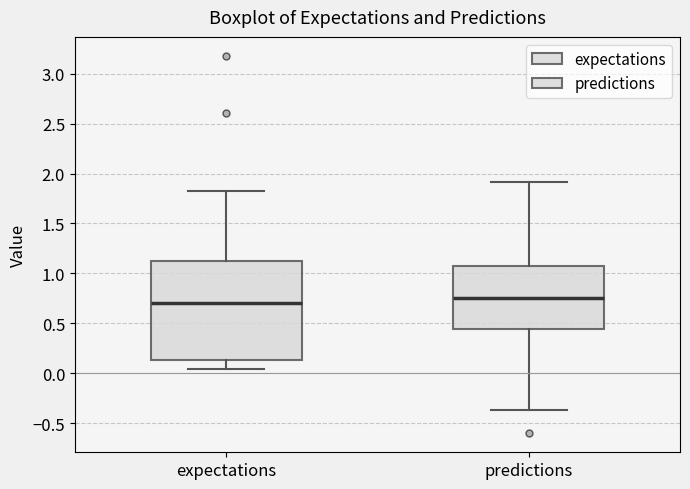

Where does the upper whisker of the box for predictions end on the y-axis? The values are not printed on the chart, so give them approximately, as read against the axis.

1.90